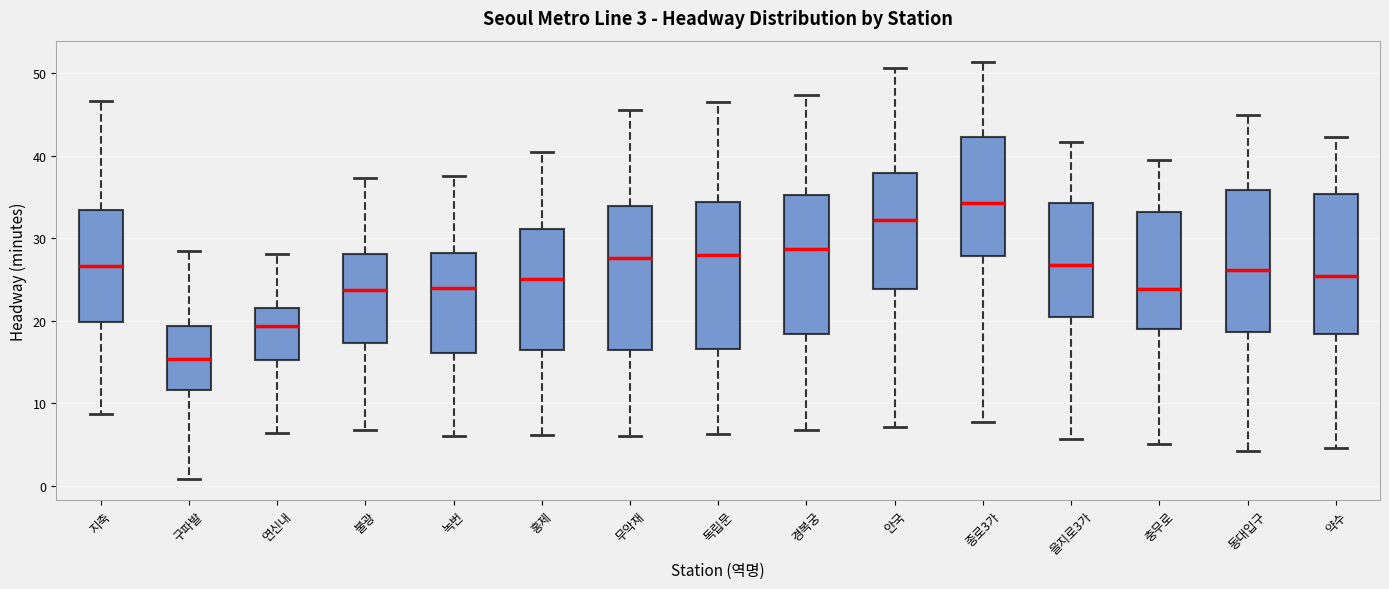

Which box's median line is the highest?

종로3가